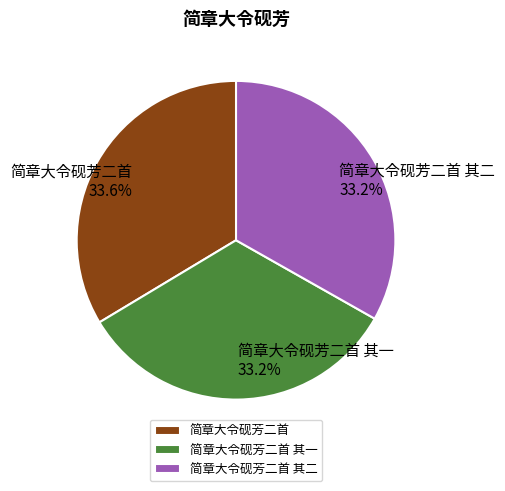

What is the ratio of the value at 简章大令砚芳二首 to the value at 简章大令砚芳二首 其一?

1.0